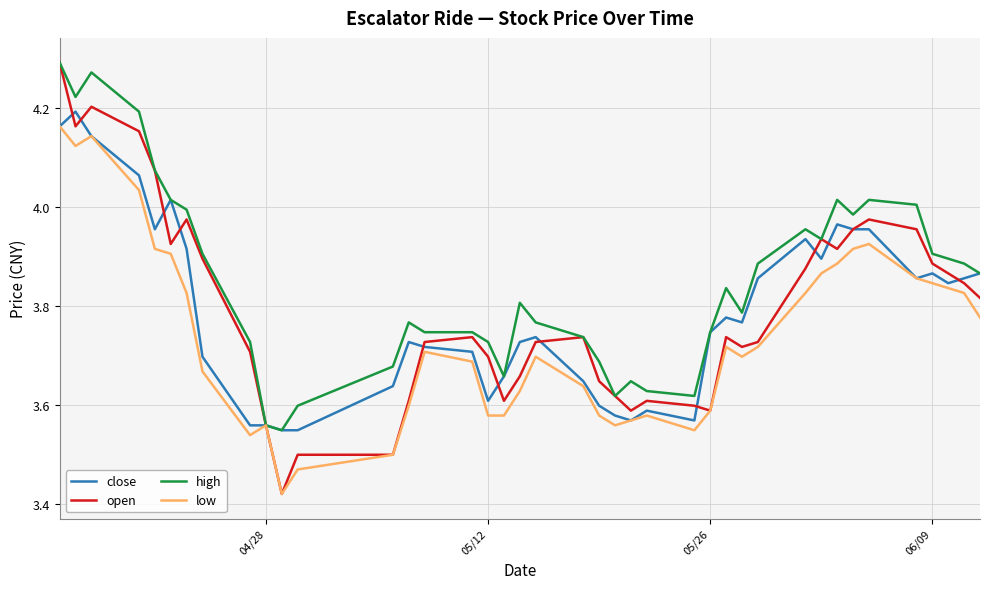

Which series has the largest range (max minus min)?

open